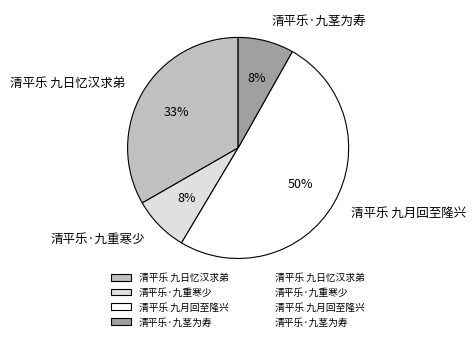

Which slice is the largest?

清平乐 九月回至隆兴